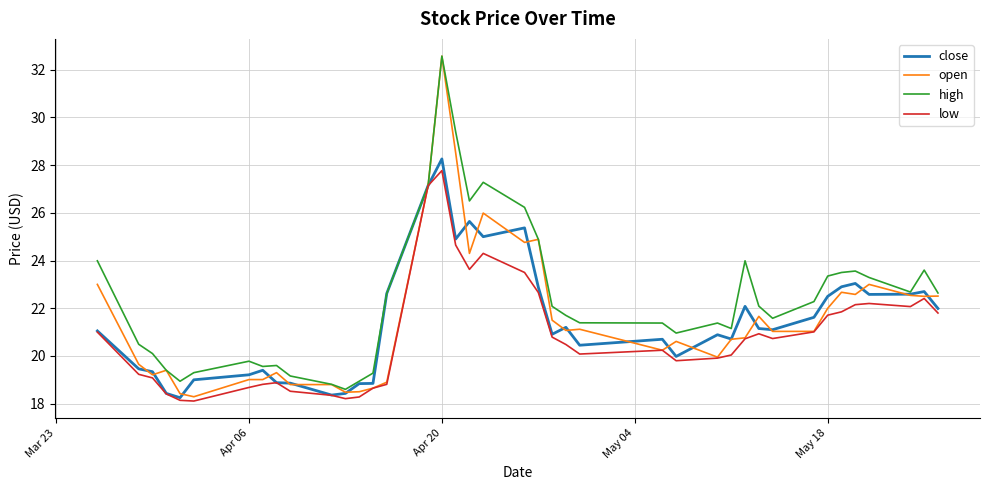

How many lines are shown in the chart?

4